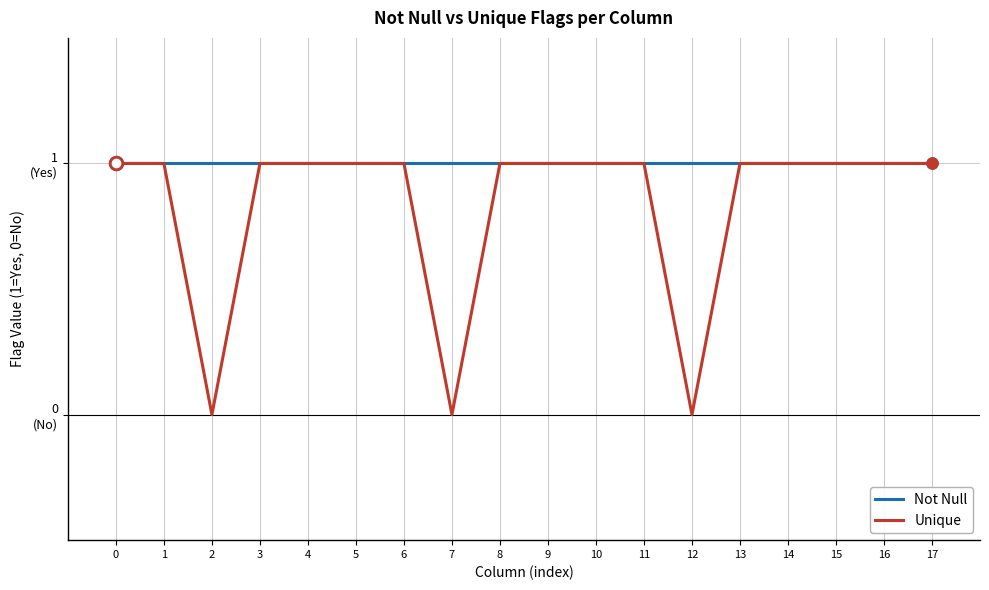

List the series in order of their peak value, highest first.

Not Null, Unique